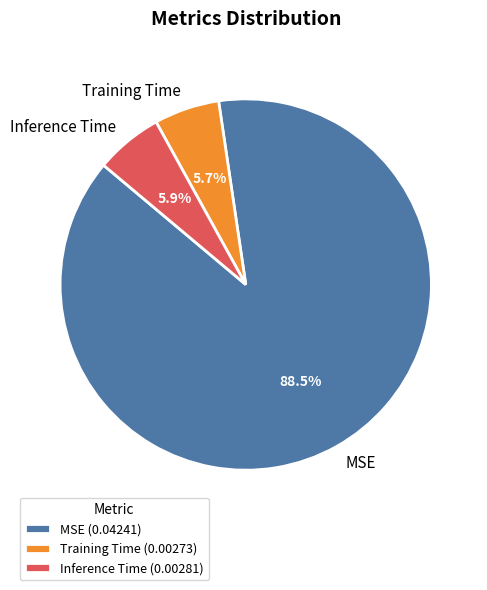

True or false: MSE accounts for 78% of the total.

False